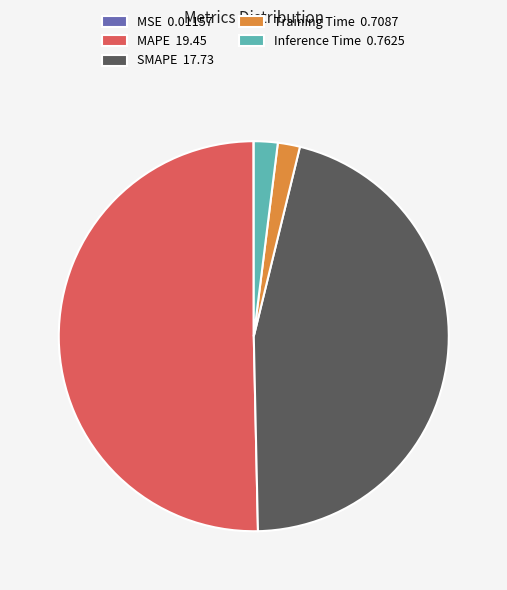

What is the largest slice in the pie chart?

MAPE